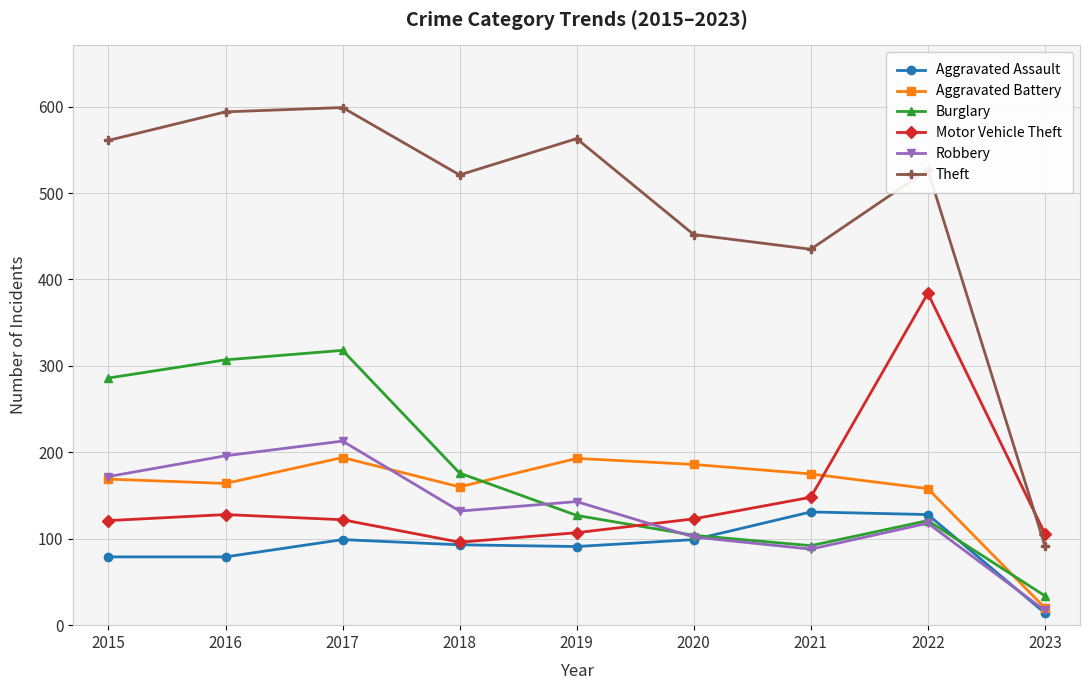

What is the average value of the Aggravated Battery series?

158